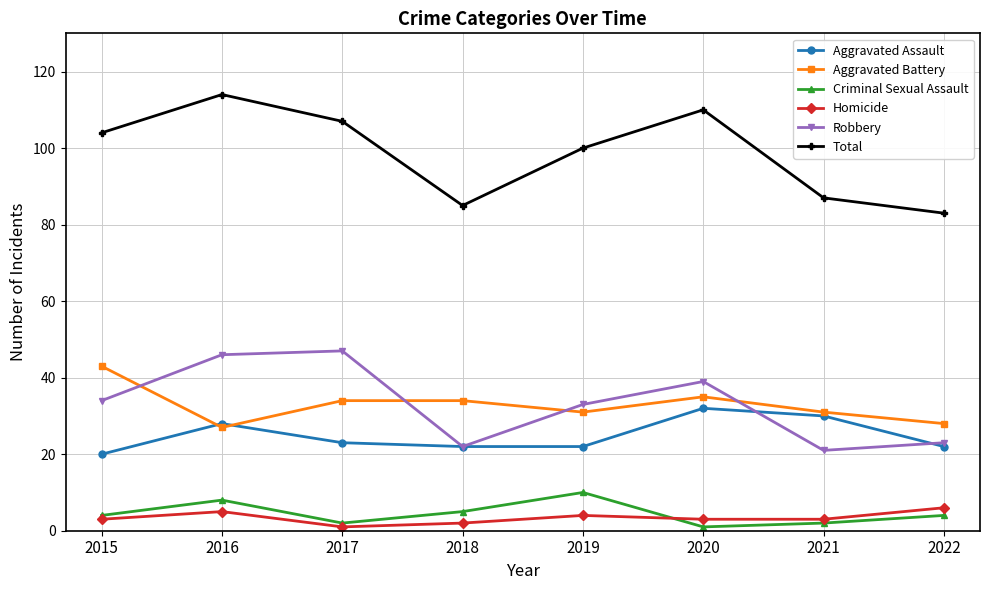

What value does the Robbery series have at 2015?

34